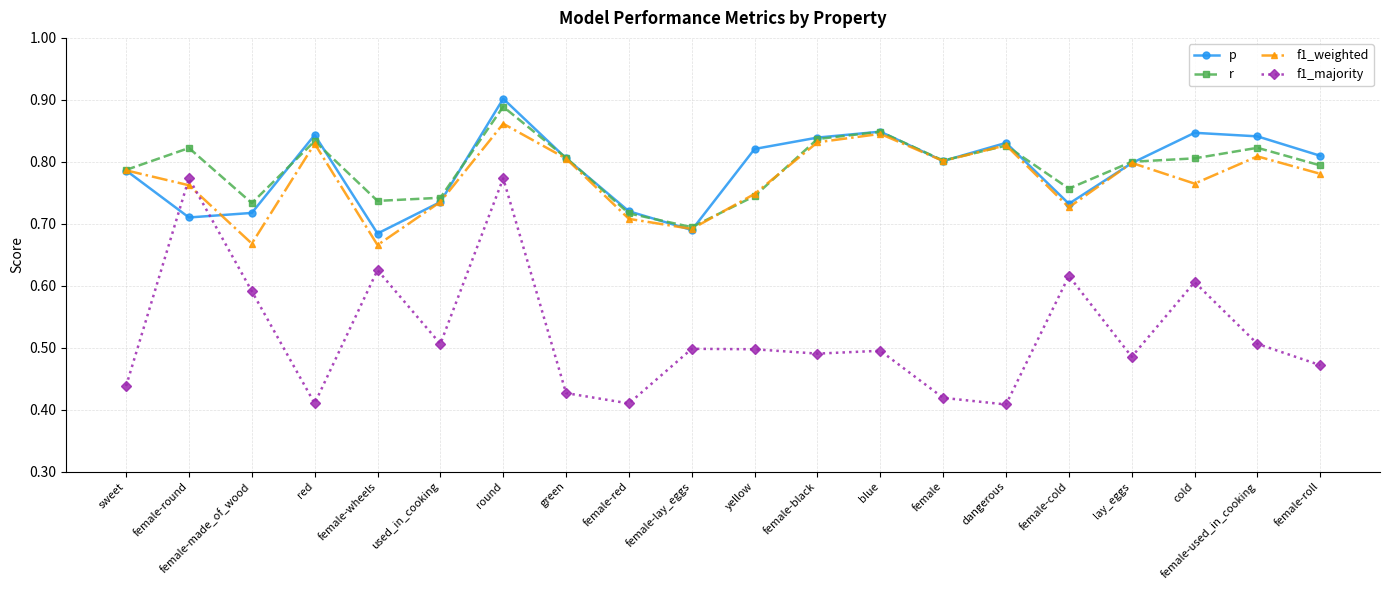

The f1_weighted series shows 0.8 at female-roll. True or false?

True